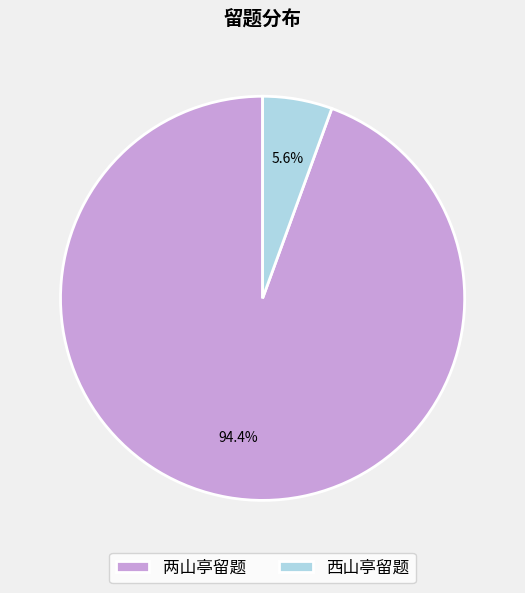

Which slice is the smallest?

西山亭留题